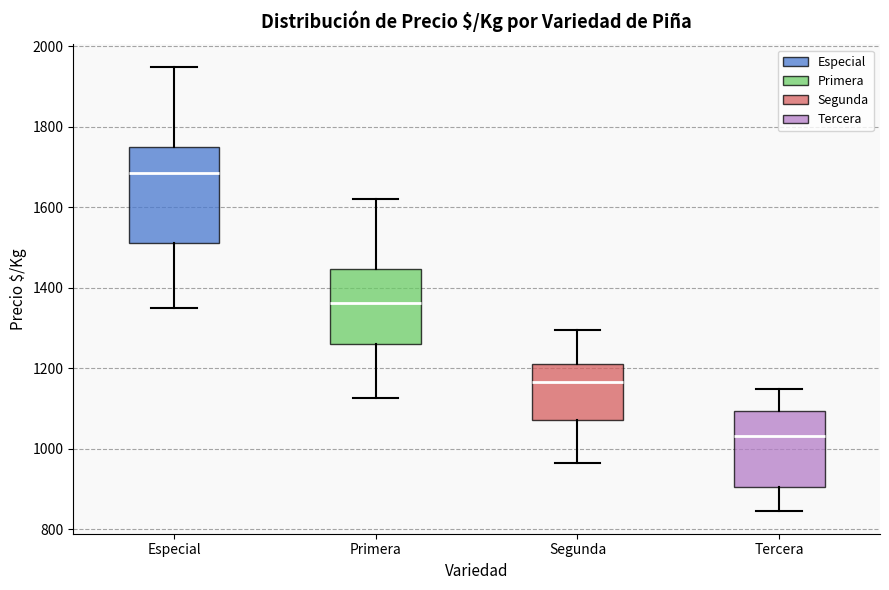

Where is the upper edge of the box for Especial on the y-axis? The values are not printed on the chart, so give them approximately, as read against the axis.

1760